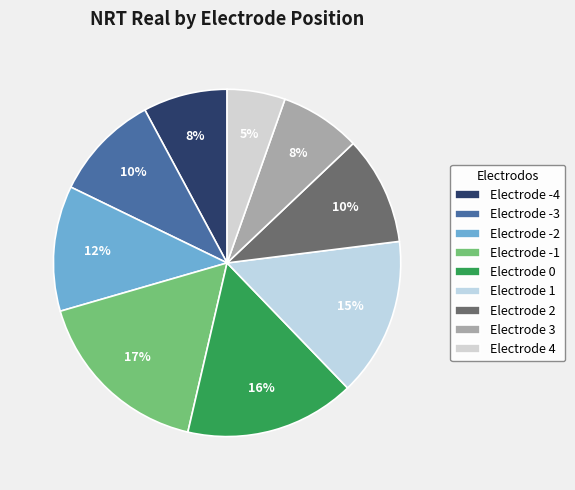

Count the number of slices in the pie.

9